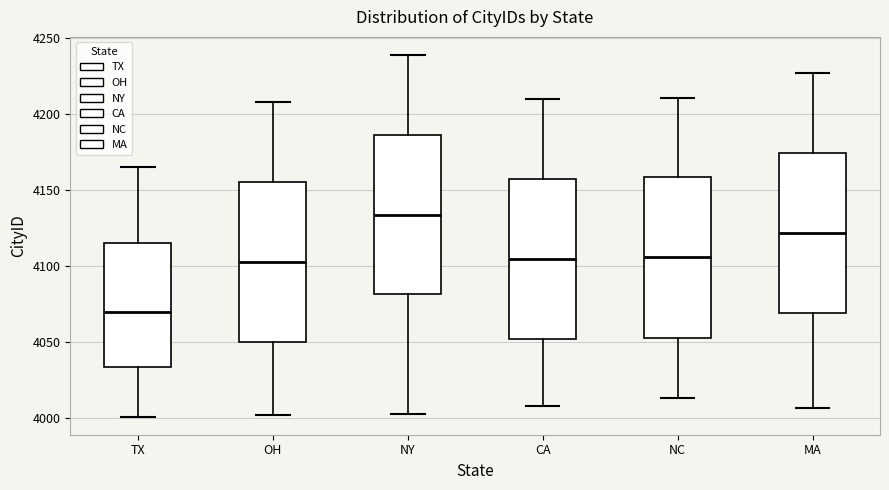

Reading left to right, read every box against the y-axis: the position of its median line, the range the box covers, and the ends of its whiskers. The values are not printed on the chart, so give them approximately, as read against the axis.

TX: median 4070, box 4035 to 4115, whiskers 4000 to 4165
OH: median 4105, box 4050 to 4155, whiskers 4000 to 4210
NY: median 4135, box 4080 to 4185, whiskers 4005 to 4240
CA: median 4105, box 4050 to 4160, whiskers 4010 to 4210
NC: median 4105, box 4055 to 4160, whiskers 4015 to 4210
MA: median 4120, box 4070 to 4175, whiskers 4005 to 4225